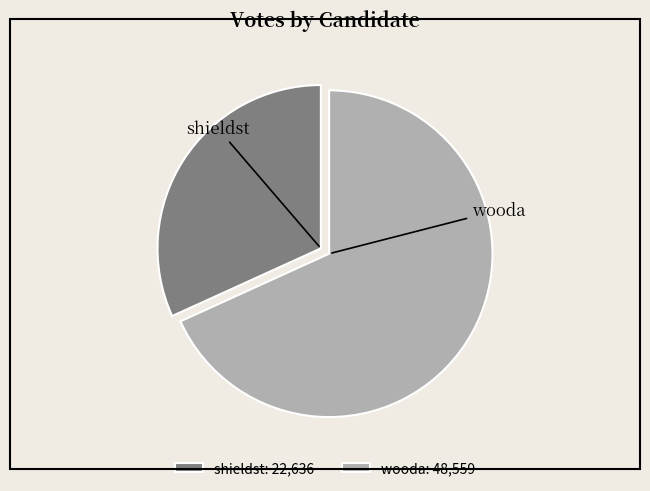

True or false: shieldst accounts for 44% of the total.

False